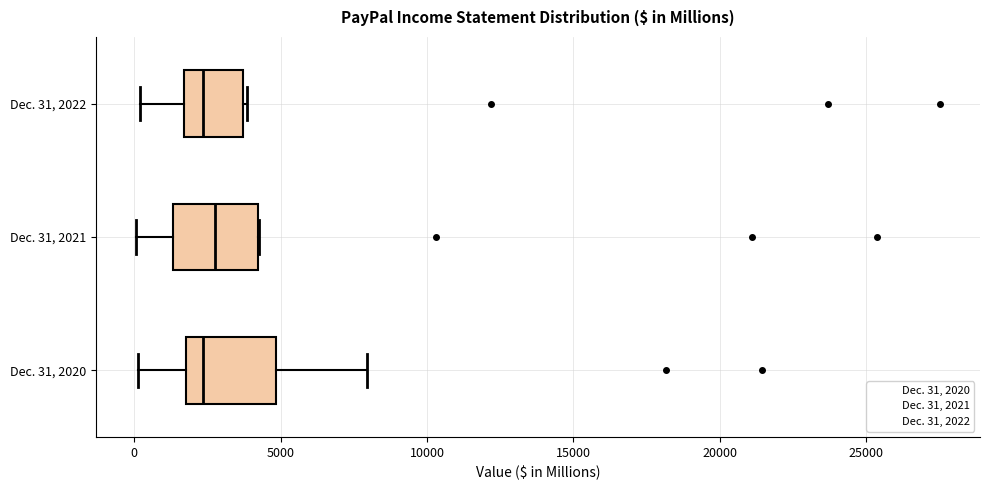

Where does the left whisker of the box for Dec. 31, 2021 end on the x-axis? The values are not printed on the chart, so give them approximately, as read against the axis.

0